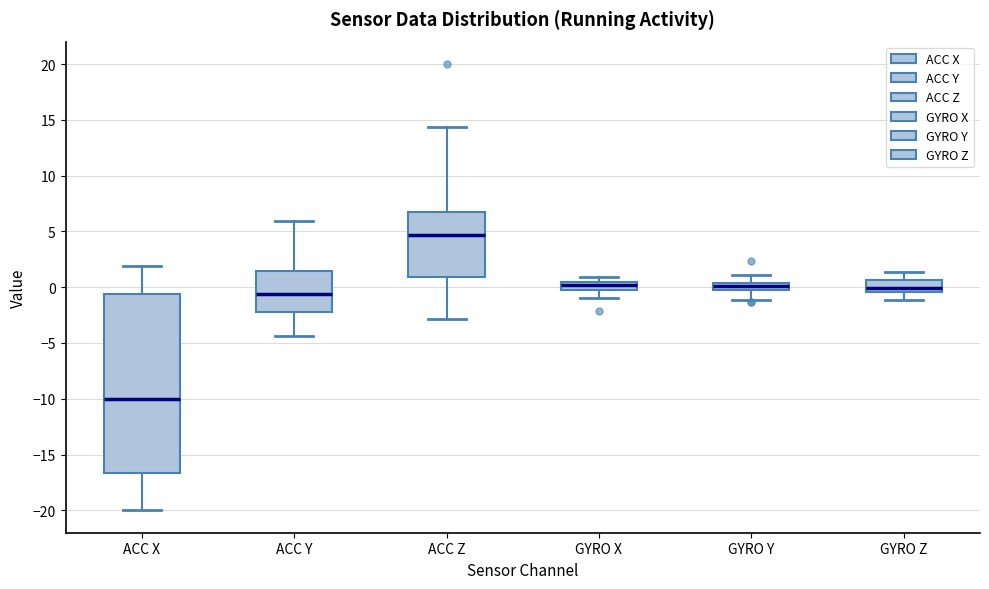

Where does the median line of the box for GYRO X sit on the y-axis? The values are not printed on the chart, so give them approximately, as read against the axis.

0.0